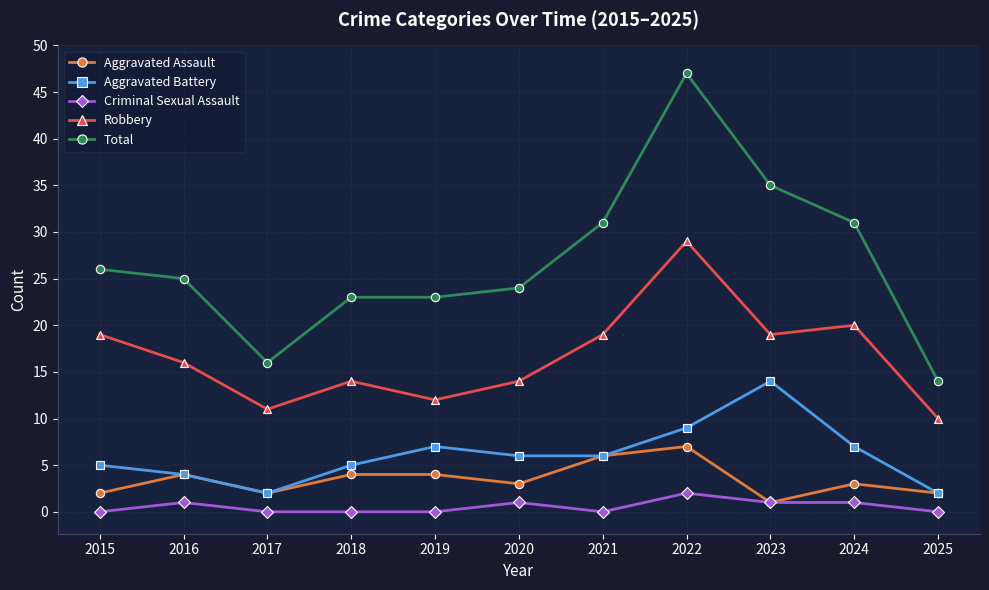

What is the sum of all Aggravated Assault values?

38